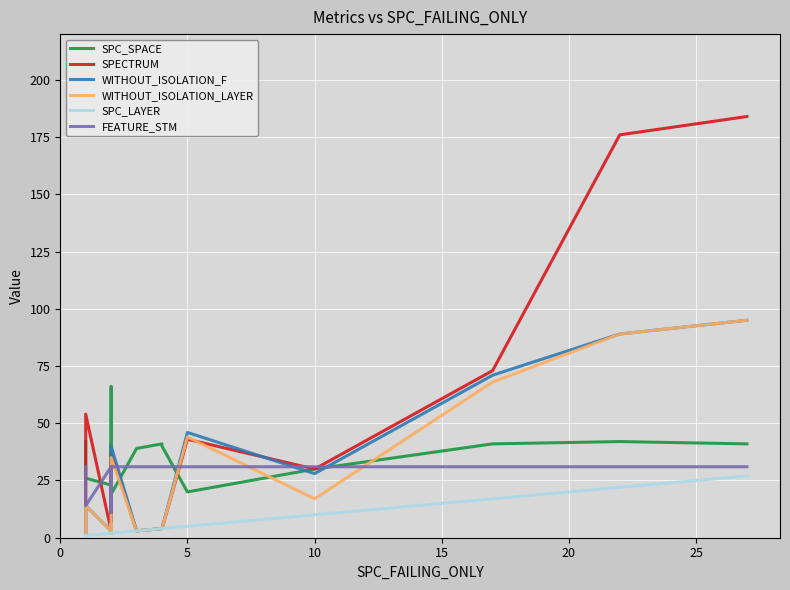

Count the number of categories in the chart.

20